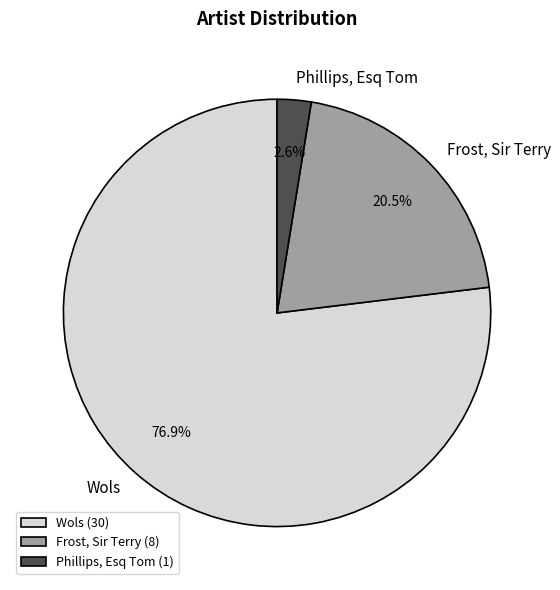

What percentage is NOT represented by Frost, Sir Terry?

79.5%